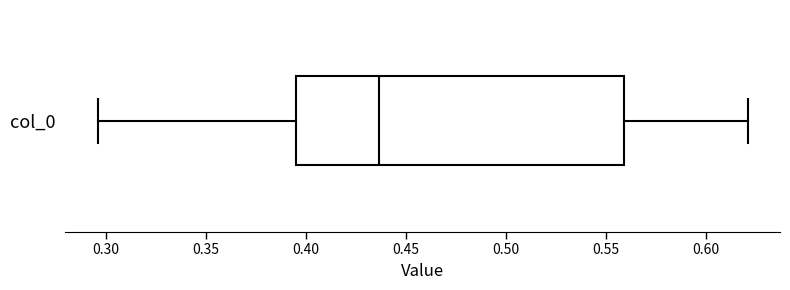

Read this box plot against the x-axis: the position of the median line, the range covered by the box, and the ends of both whiskers. The values are not printed on the chart, so give them approximately, as read against the axis.

median 0.435, box 0.395 to 0.560, whiskers 0.295 to 0.620